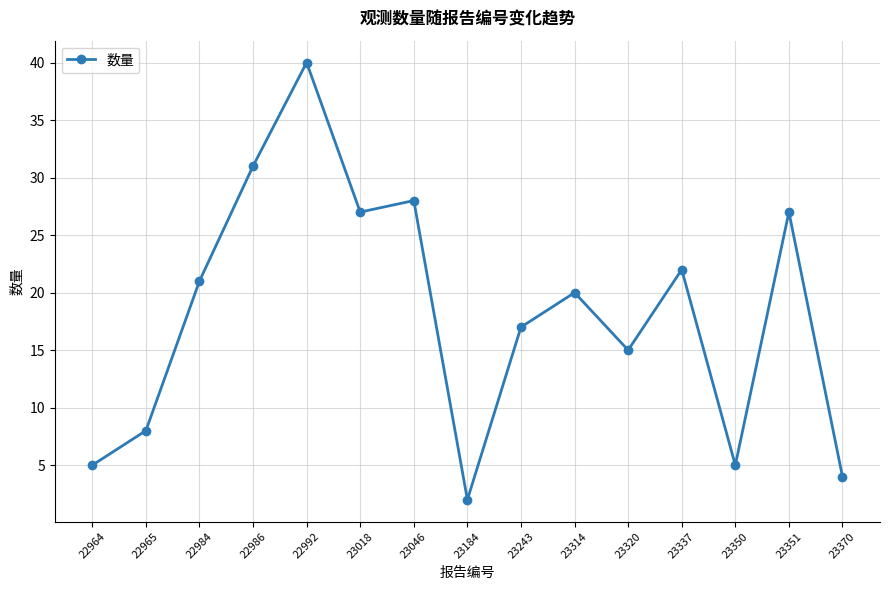

Reading right to left, transcribe all the data shown in this chart.

23370=4	23351=27	23350=5	23337=22	23320=15	23314=20	23243=17	23184=2	23046=28	23018=27	22992=40	22986=31	22984=21	22965=8	22964=5